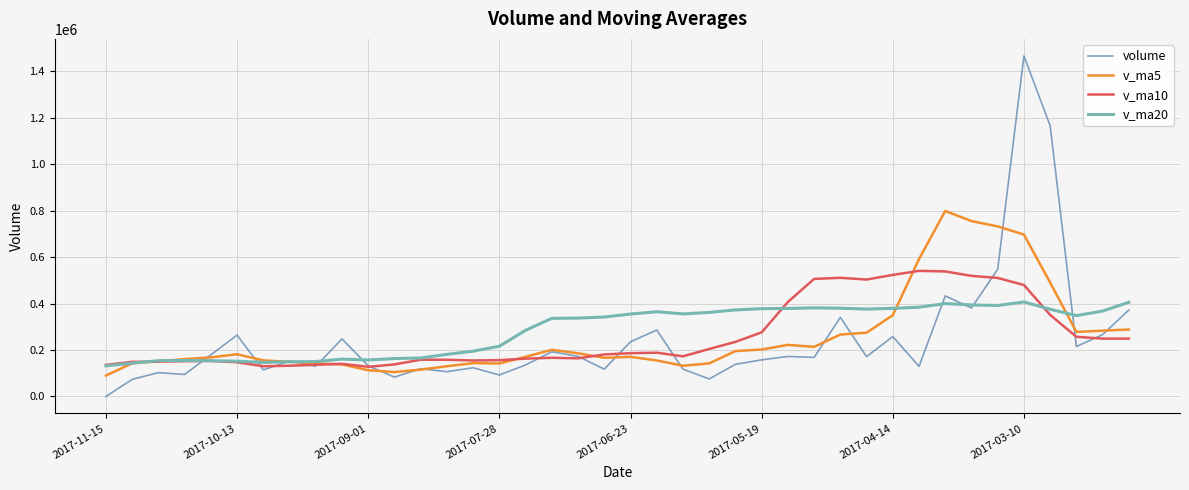

Which series has the largest range (max minus min)?

volume